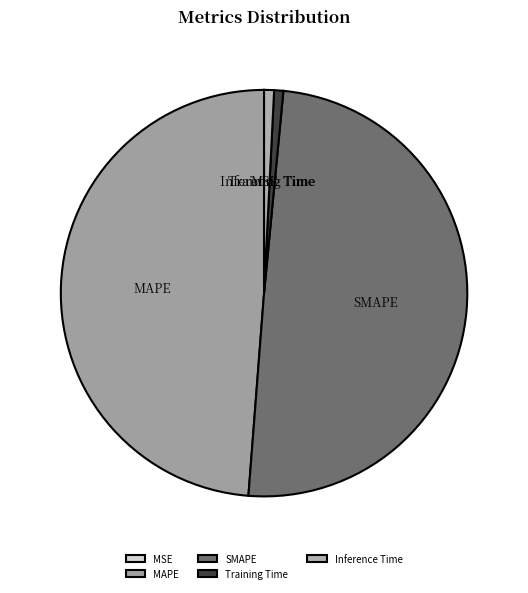

Is it true that Training Time is 1% of the pie?

True